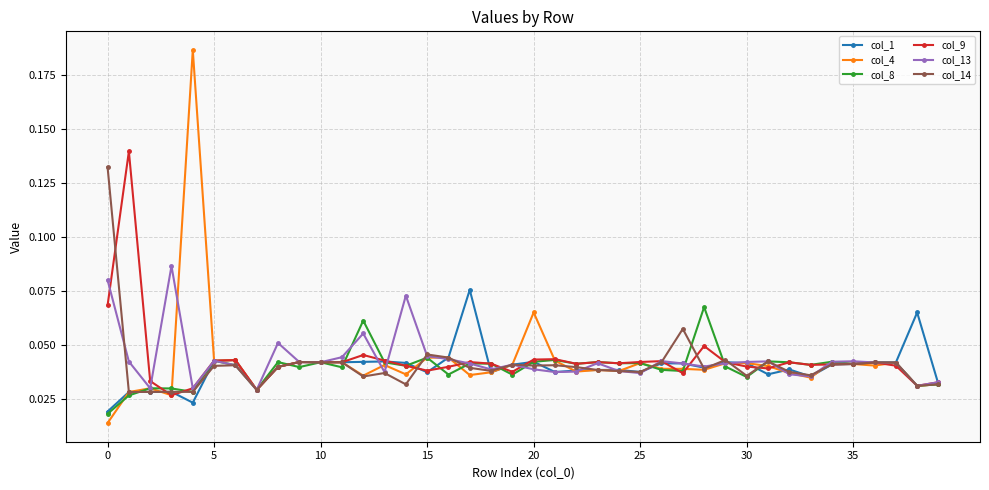

At how many categories does at least one series exceed 0?

40